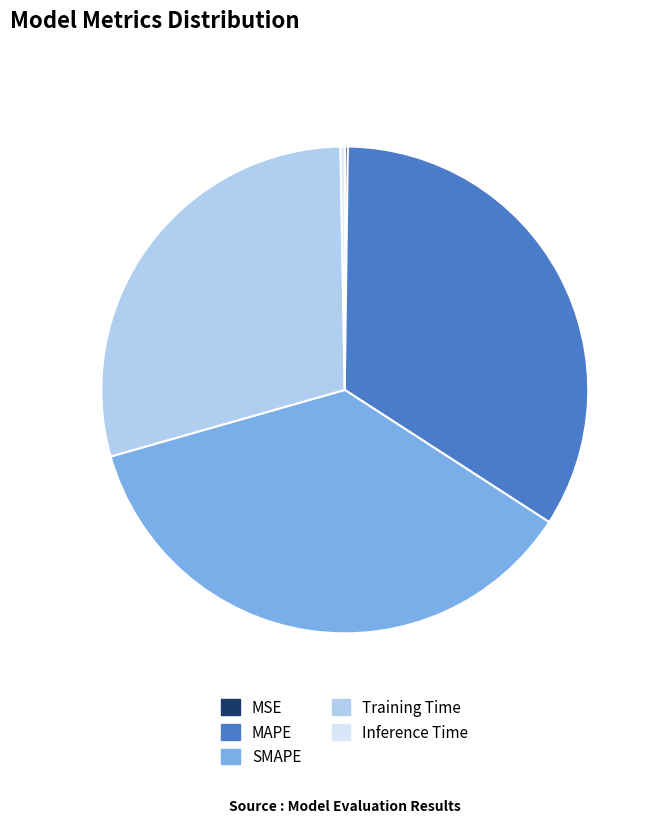

The Training Time slice represents 36% of the pie. True or false?

False